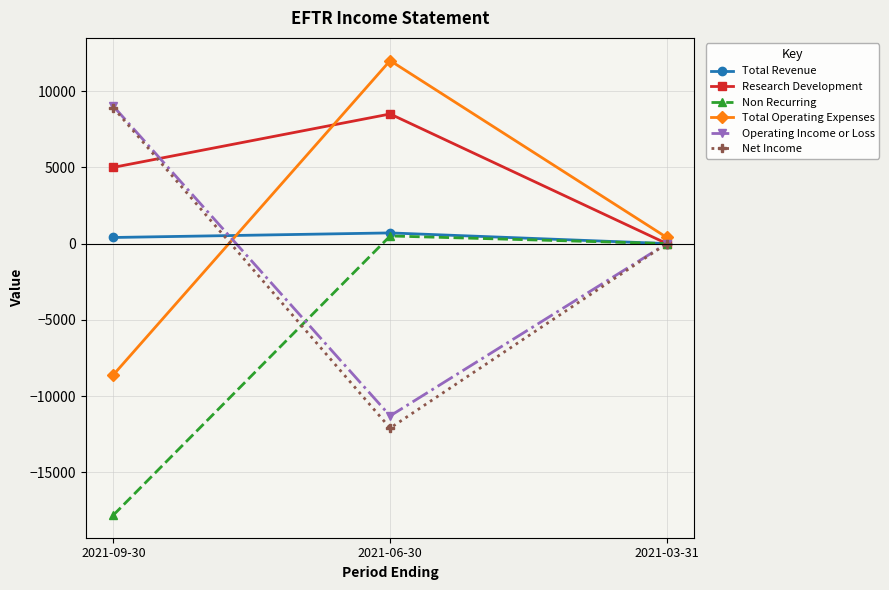

Is it true that Total Operating Expenses equals -8600 at 2021-09-30?

True